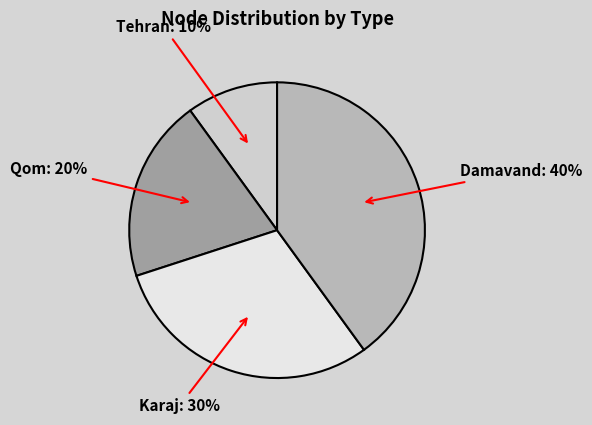

To the nearest percent, what is the difference between the Qom and Tehran slice percentages?

10%